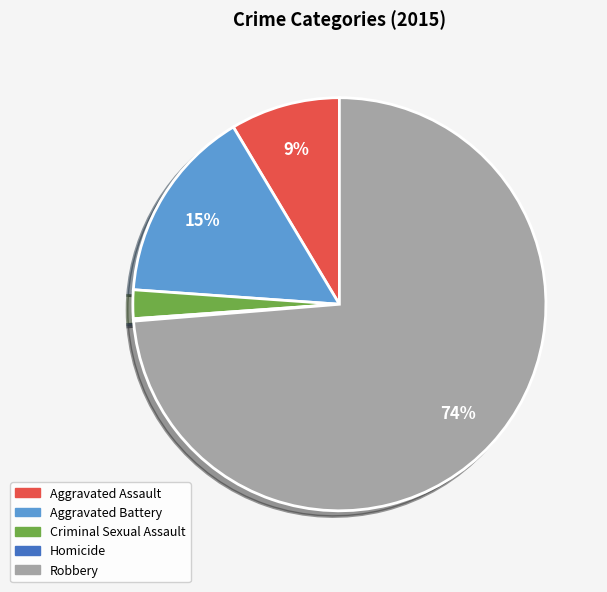

What is the largest slice in the pie chart?

Robbery